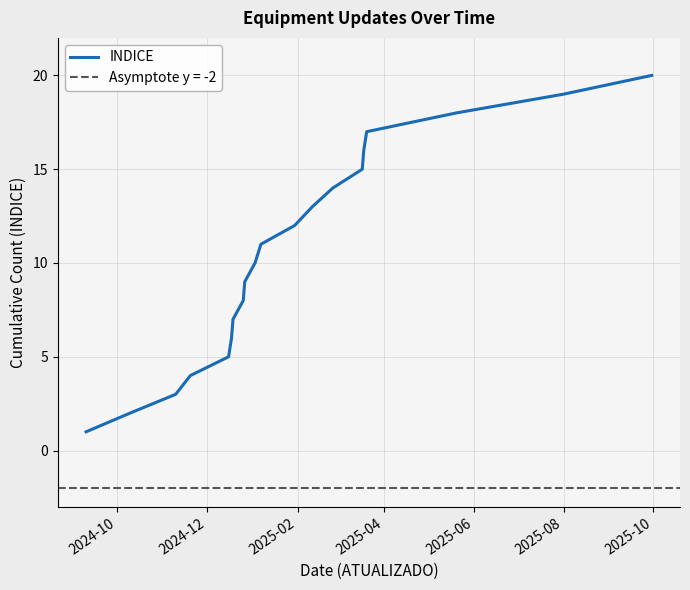

How many lines are shown in the chart?

1